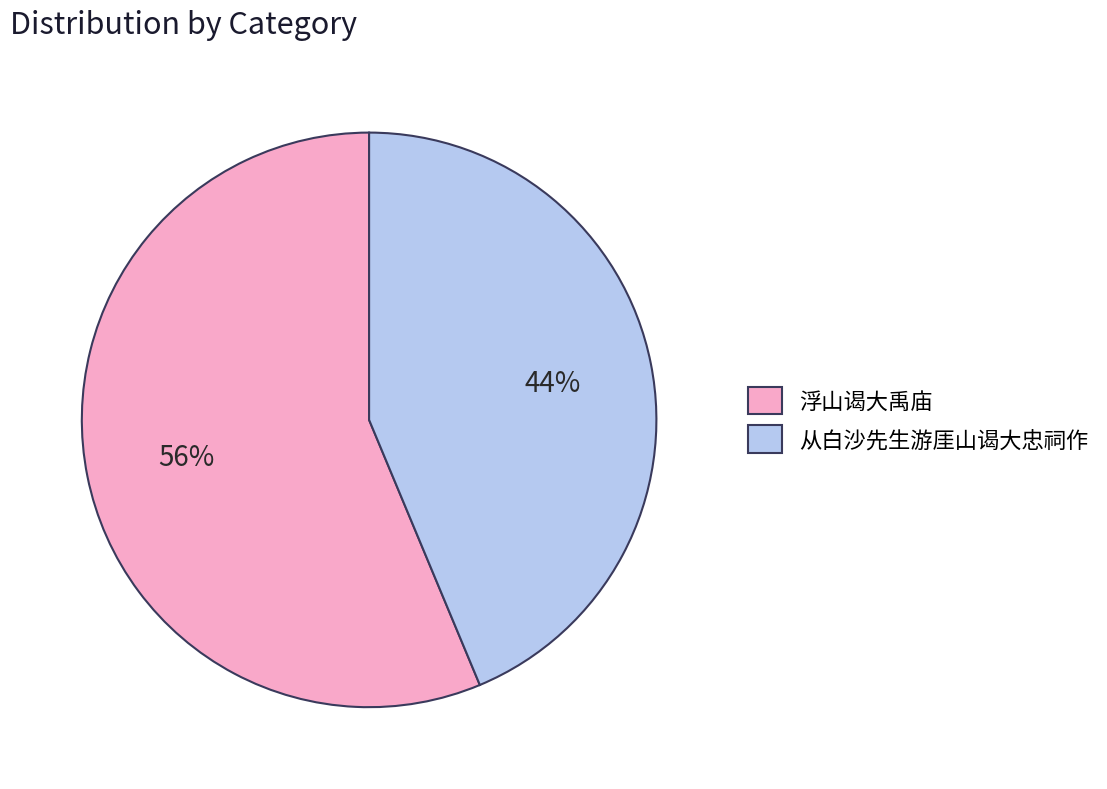

Which slice is the largest?

浮山谒大禹庙